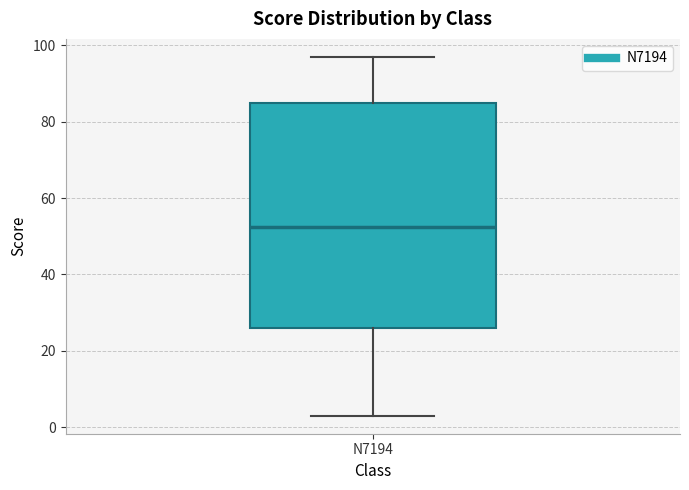

Read this box plot against the y-axis: the position of the median line, the range covered by the box, and the ends of both whiskers. The values are not printed on the chart, so give them approximately, as read against the axis.

median 52, box 26 to 86, whiskers 4 to 98